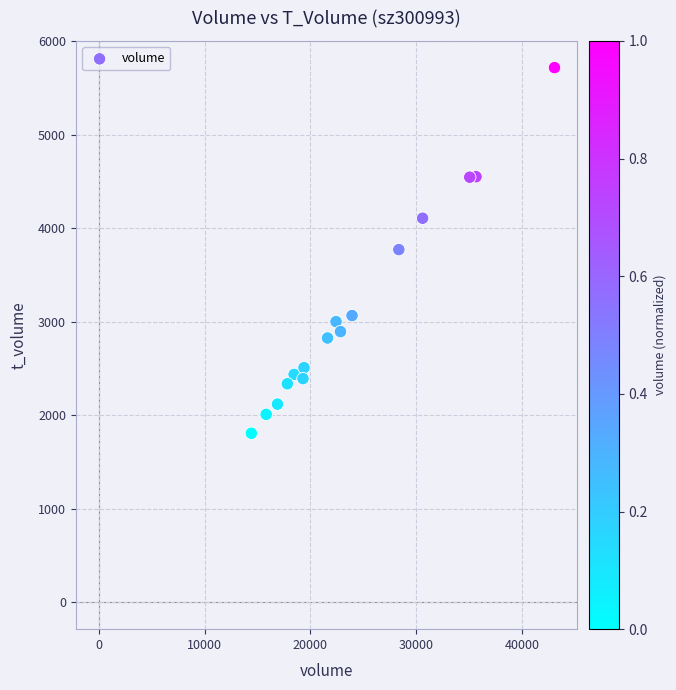

What is the range of X values (max minus min)?

28633